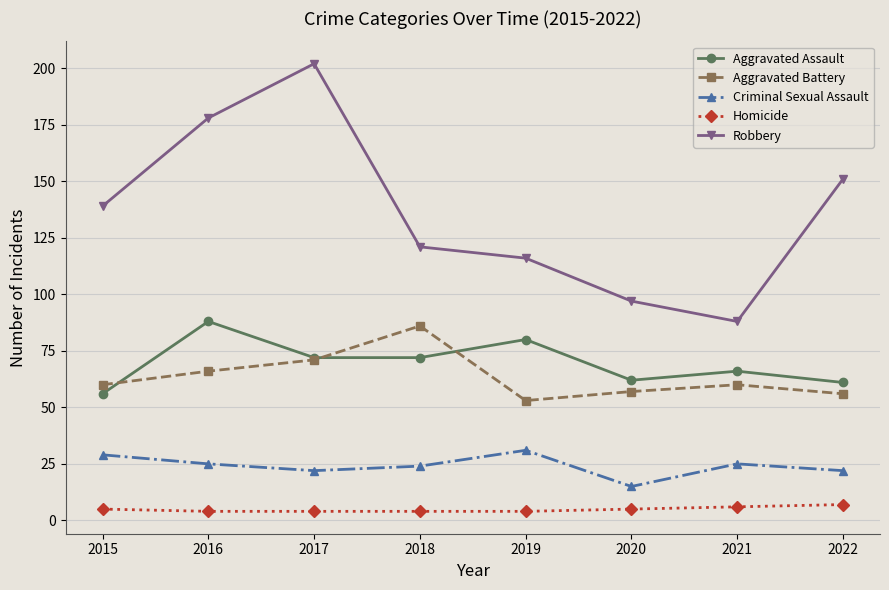

The value of Criminal Sexual Assault at 2016 is 25. True or false?

True